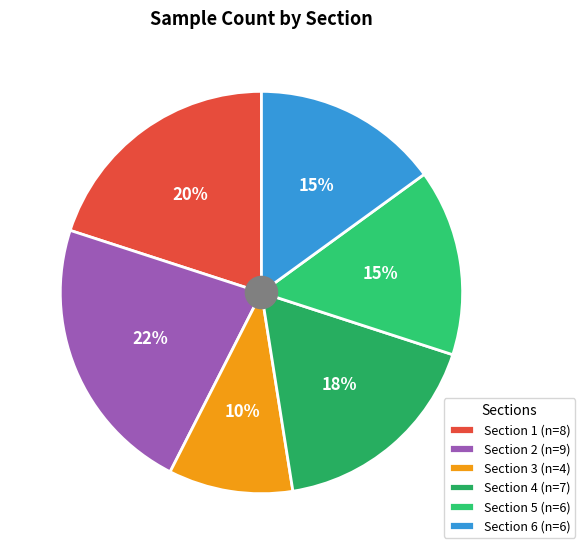

How many segments does this pie chart have?

6